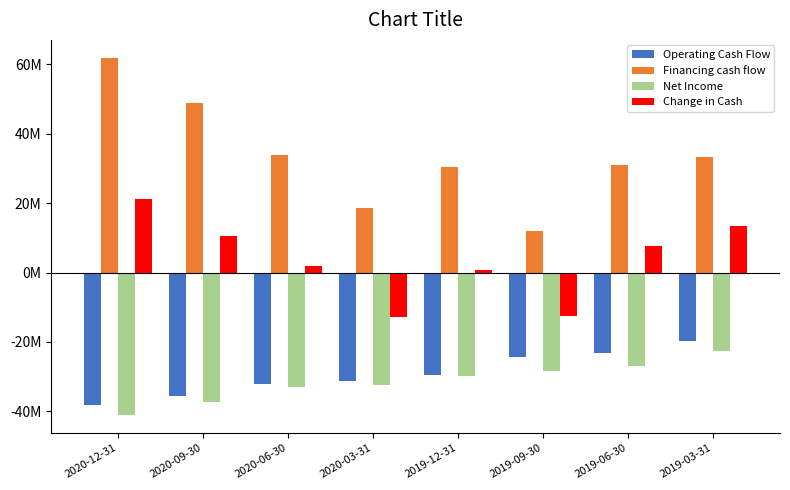

Where is Net Income nearest to the value -31803700?

2020-03-31